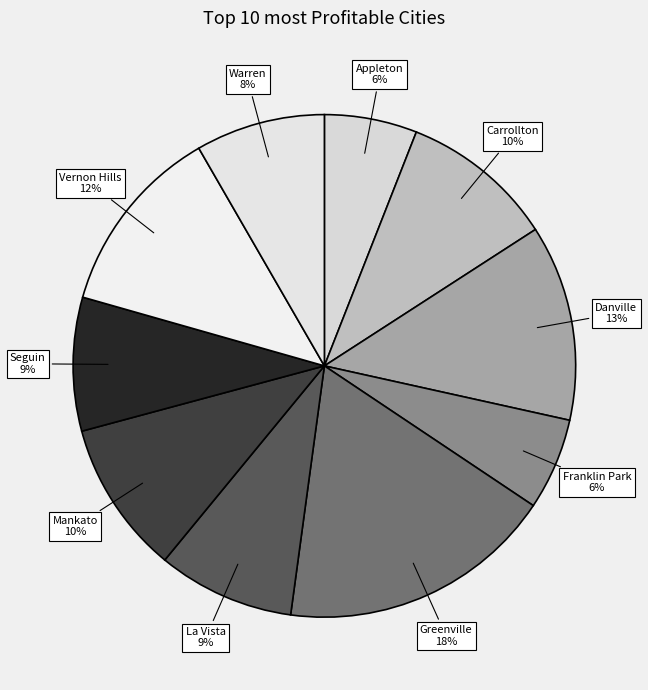

Is the sum of Seguin and Mankato greater than half?

No